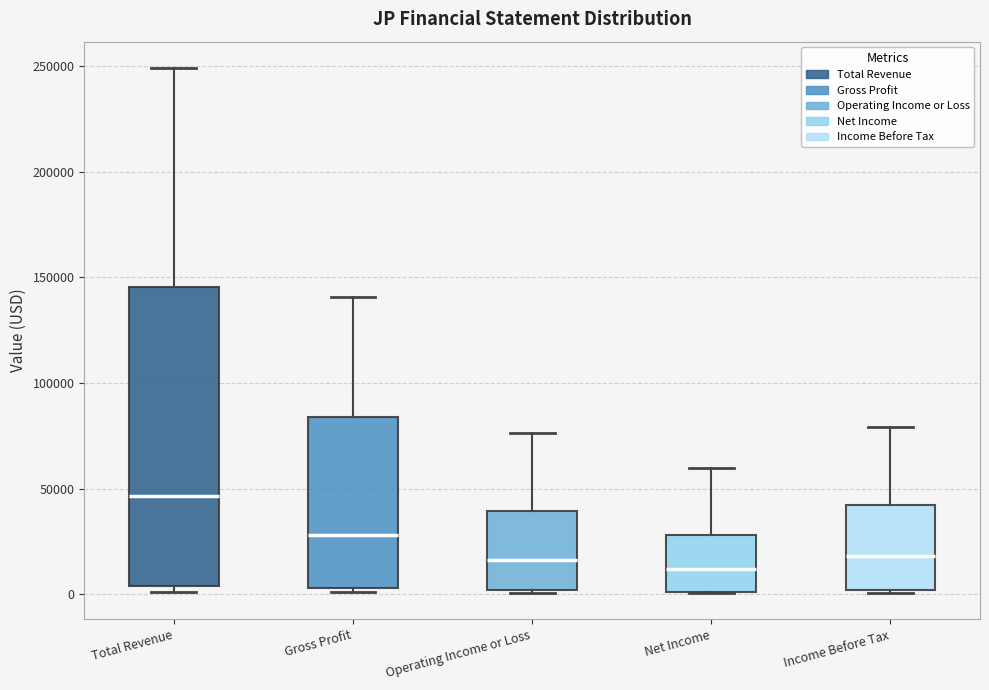

Where does the median line of the box for Net Income sit on the y-axis? The values are not printed on the chart, so give them approximately, as read against the axis.

10000